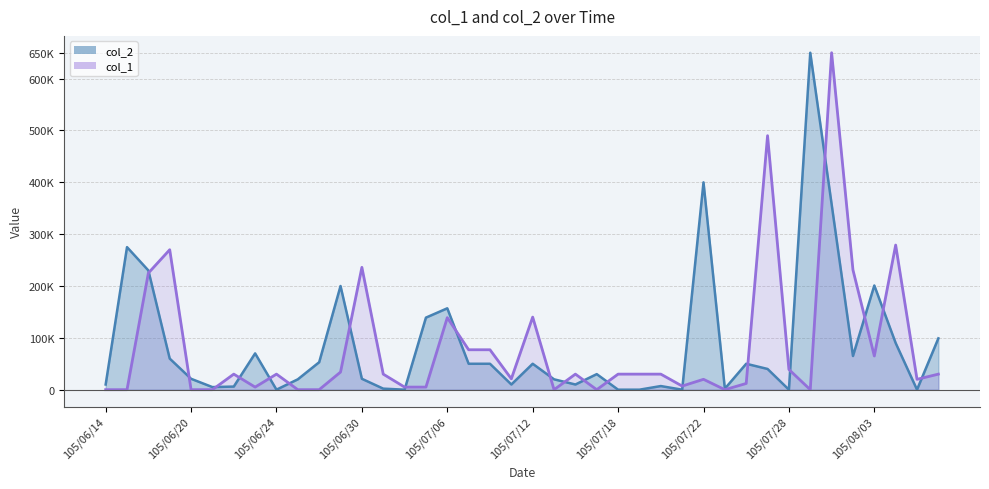

The value of col_2_line at 105/07/12 is 2267. True or false?

False